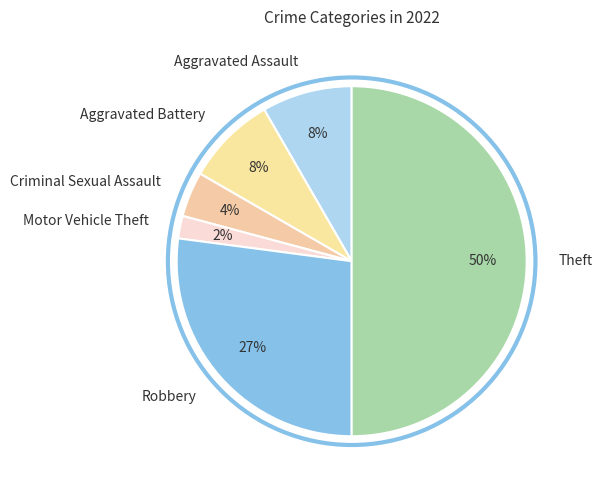

To the nearest percent, what percentage of the pie is Motor Vehicle Theft?

2%